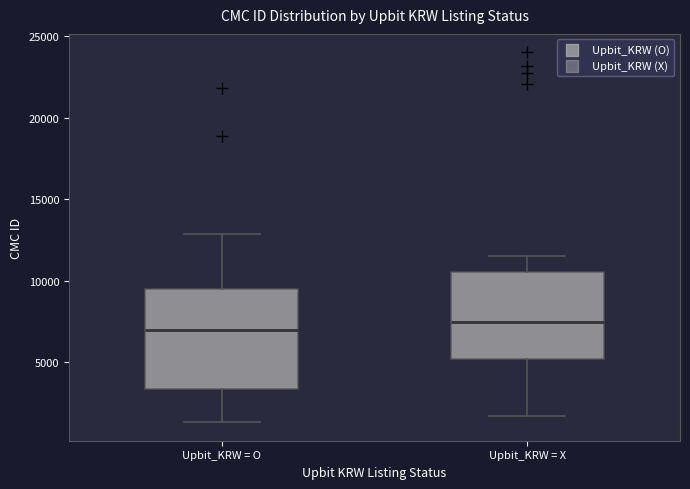

Reading left to right, transcribe this box plot: for each box, give where its median line is, the range the box spans, and where its two whiskers end, as read against the y-axis. The values are not printed on the chart, so give them approximately, as read against the axis.

Upbit_KRW = O: median 7000, box 3500 to 9500, whiskers 1500 to 13000
Upbit_KRW = X: median 7500, box 5000 to 10500, whiskers 1500 to 11500